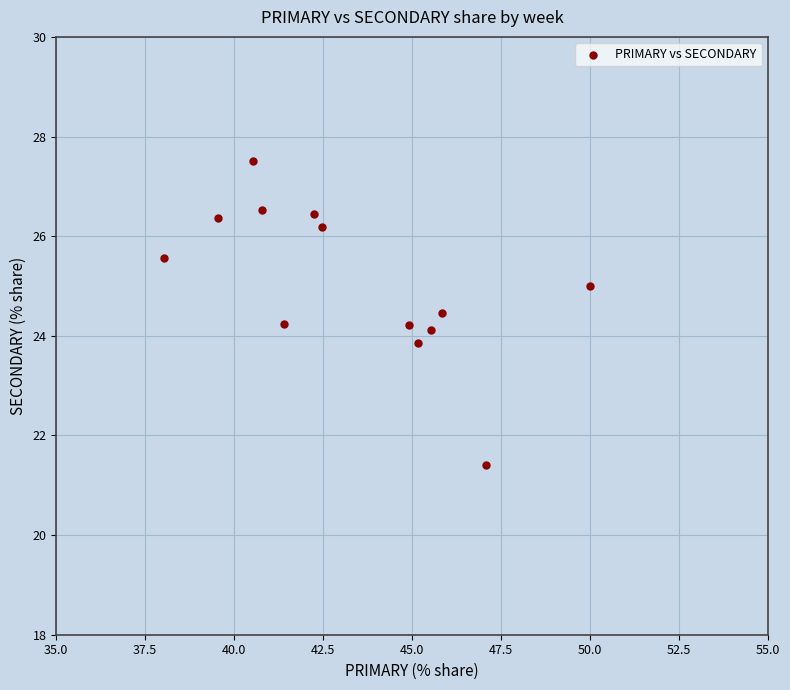

What is the range of X values (max minus min)?

12.0